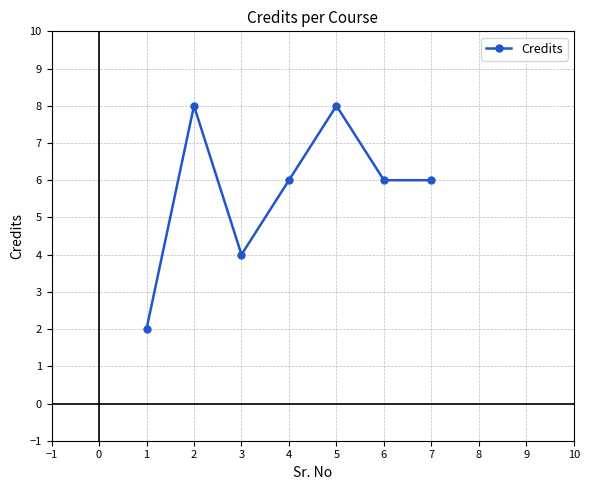

How many values are between 4 and 8?

6